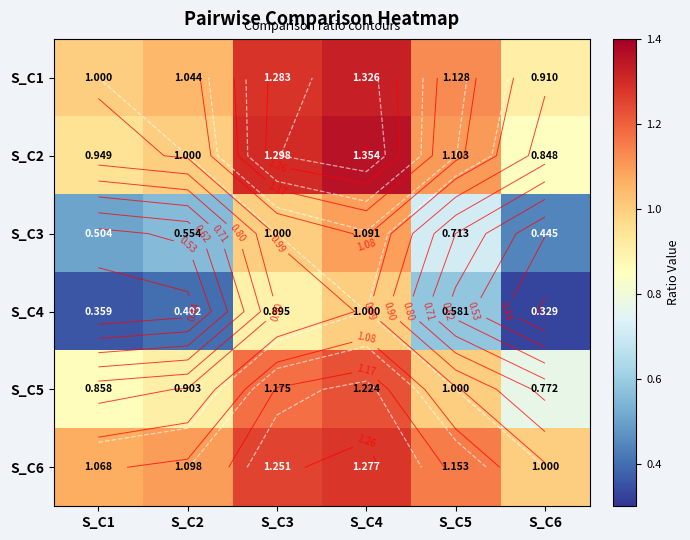

Where does the S_C1 series first go above 1?

S_C2